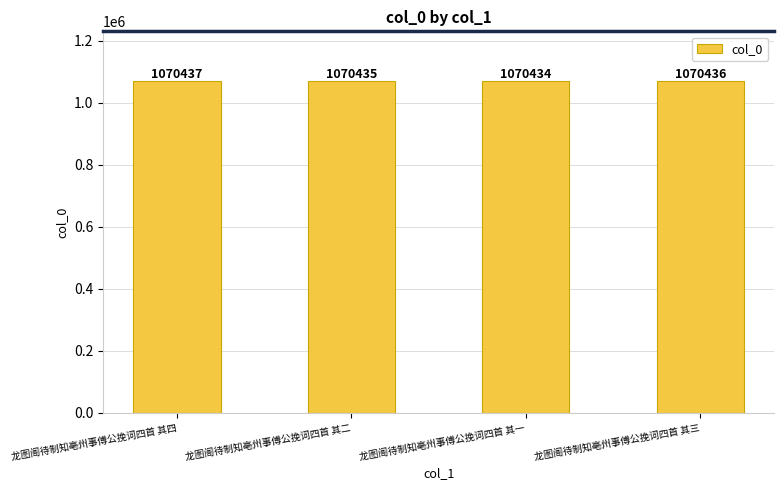

What is the label of the 4th bar from the right?

龙图阁待制知亳州事傅公挽词四首 其四